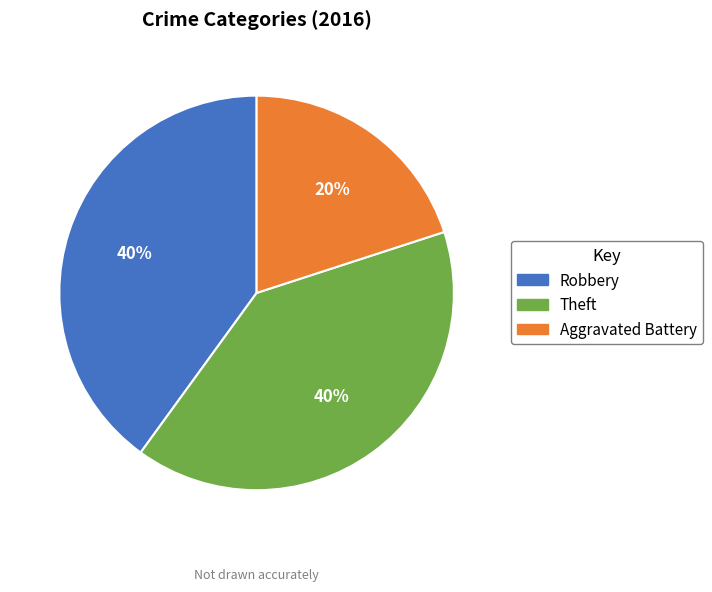

The Aggravated Battery slice represents 6% of the pie. True or false?

False